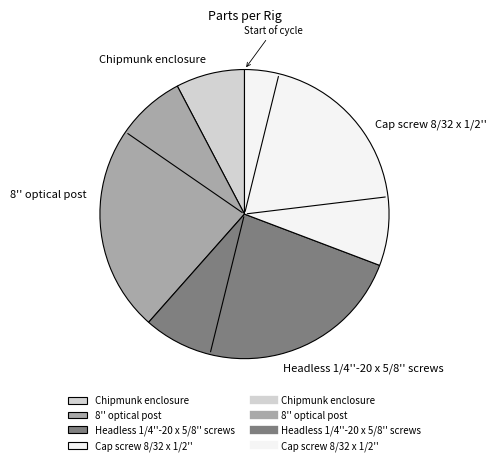

Approximately how many times larger is the value at Cap screw 8/32 x 1/2'' compared to 8'' optical post?

1.0